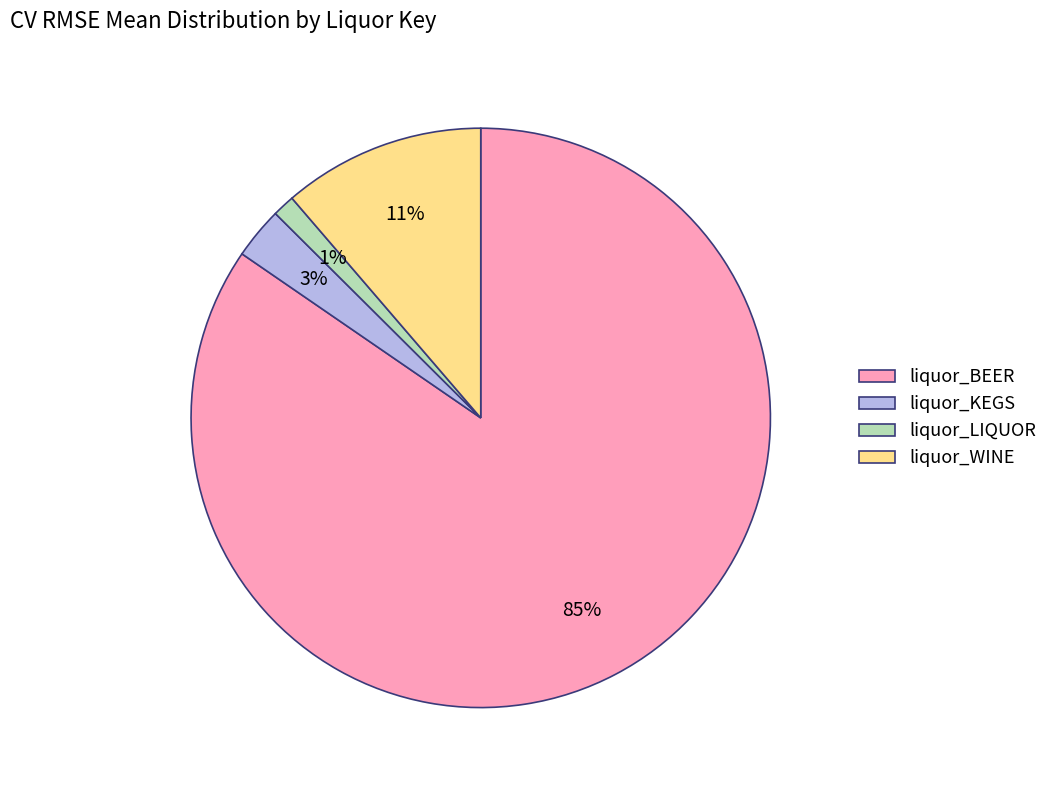

Approximately how many times larger is the value at liquor_LIQUOR compared to liquor_WINE?

0.1